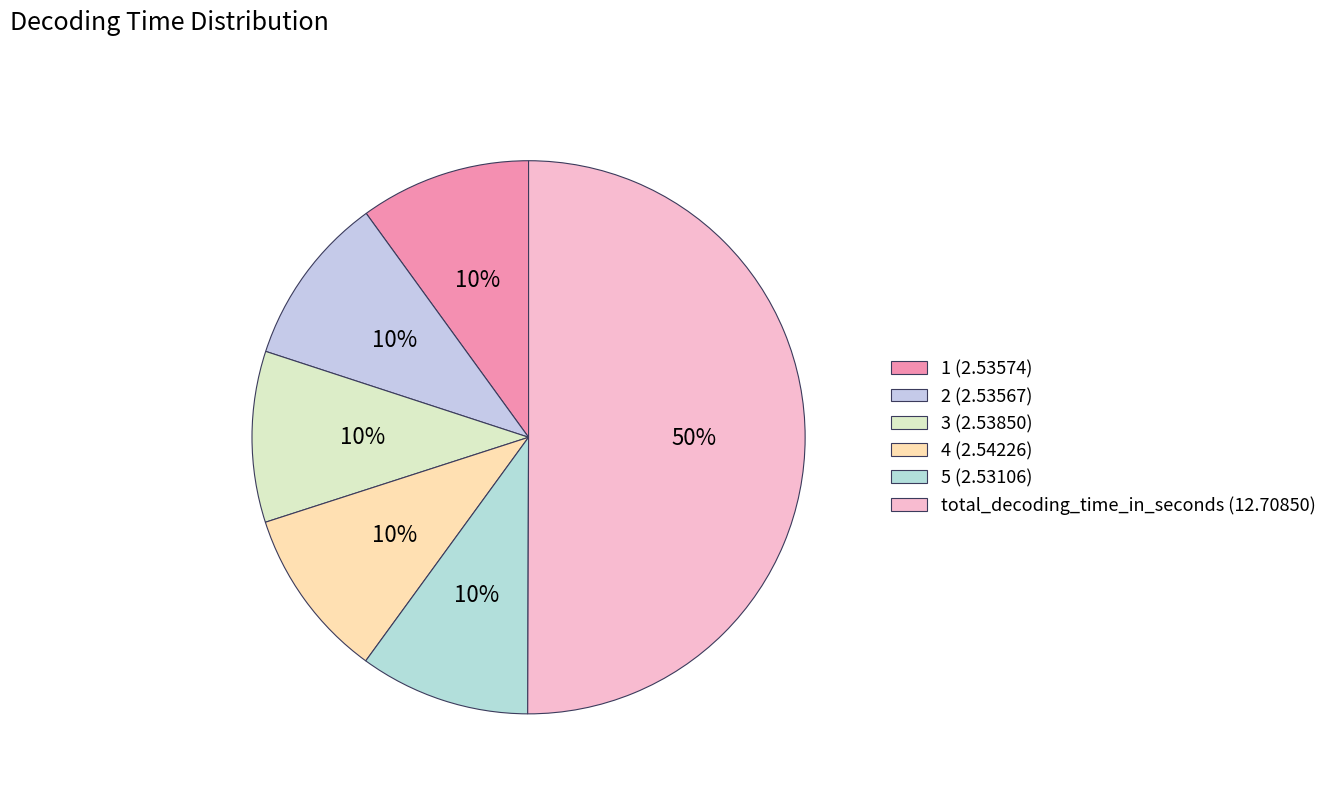

Do 5 and 1 together represent more than half of the pie?

No